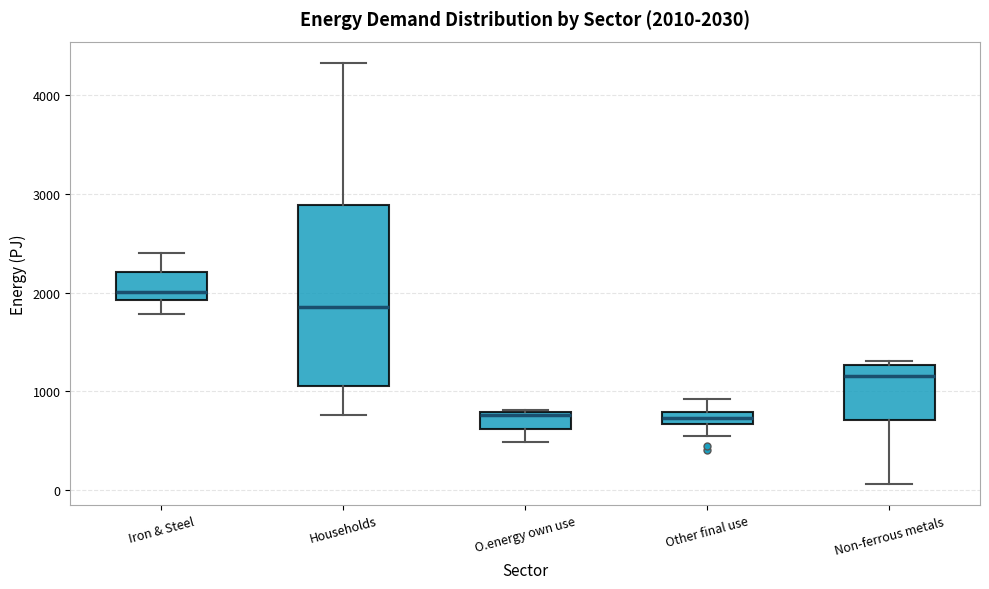

Which box is the tallest, from its lower edge to its upper edge?

Households